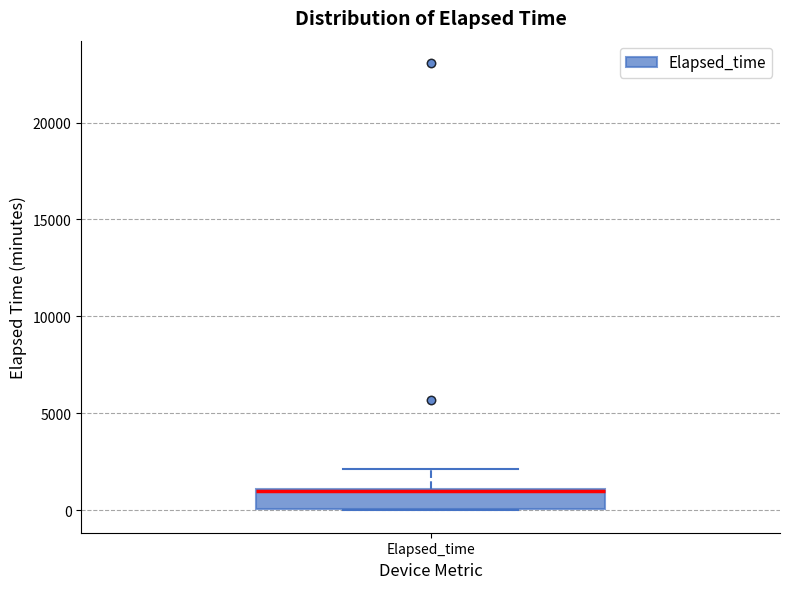

Read this box plot against the y-axis: the position of the median line, the range covered by the box, and the ends of both whiskers. The values are not printed on the chart, so give them approximately, as read against the axis.

median 1000, box 0 to 1000, whiskers 0 to 2000